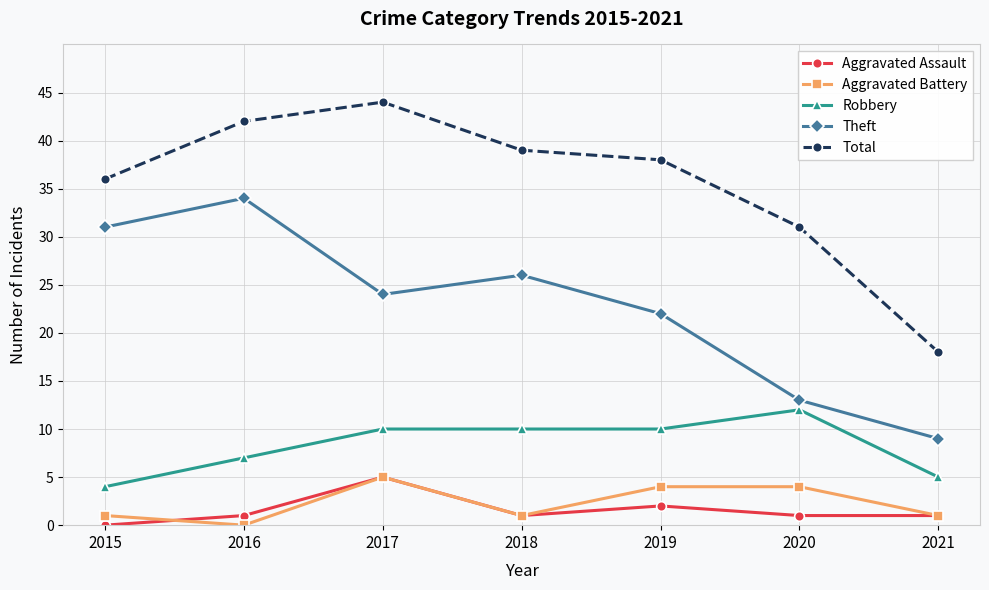

How many series are shown in this chart?

5